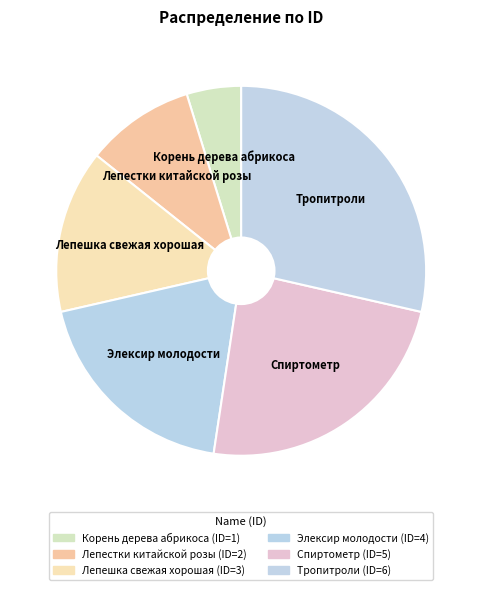

The Лепестки китайской розы slice represents 10% of the pie. True or false?

True